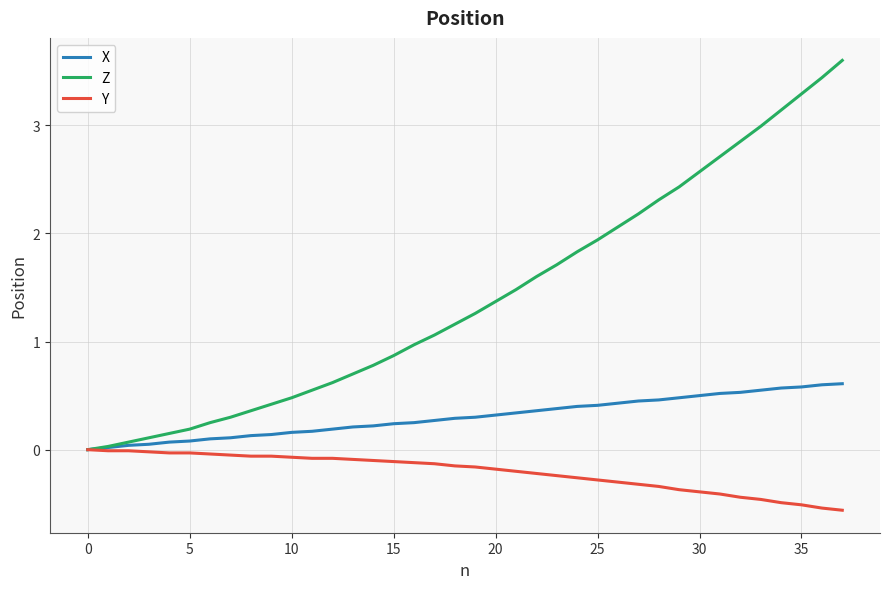

Which series has the widest spread of values?

Z